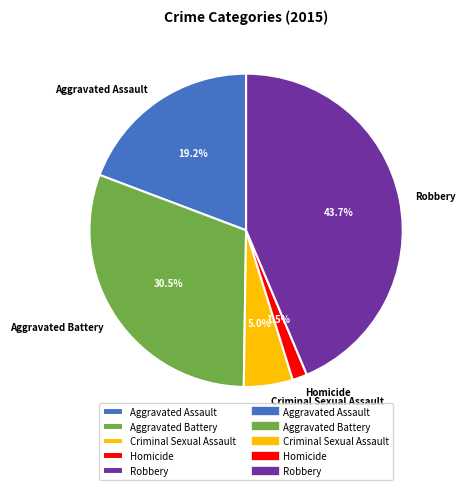

Is there a majority slice in this chart?

No